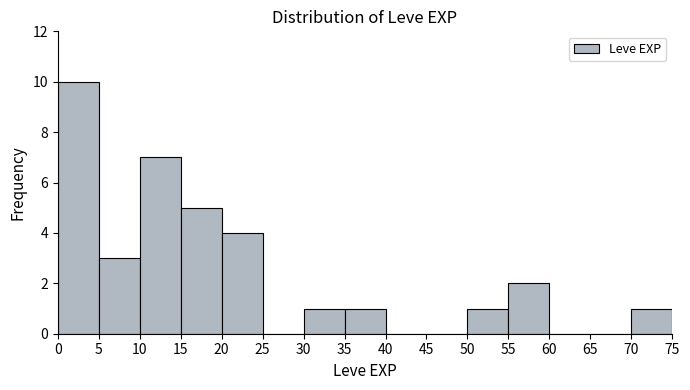

How tall is the bar that spans 50 to 55 on the x-axis? The values are not printed on the chart, so give them approximately, as read against the axis.

1